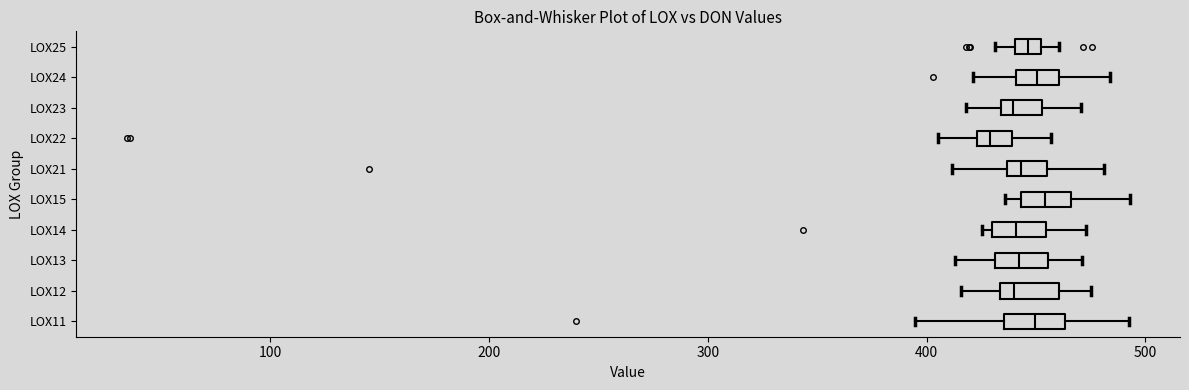

Where does the left whisker of the box for LOX12 end on the x-axis? The values are not printed on the chart, so give them approximately, as read against the axis.

420